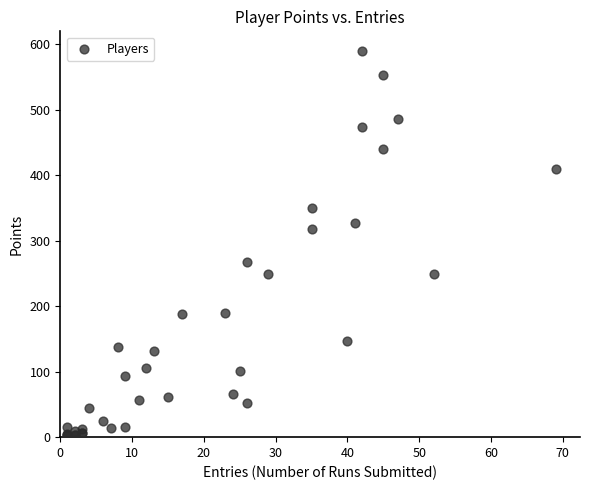

What Y value in the scatter plot is closest to 296?

317